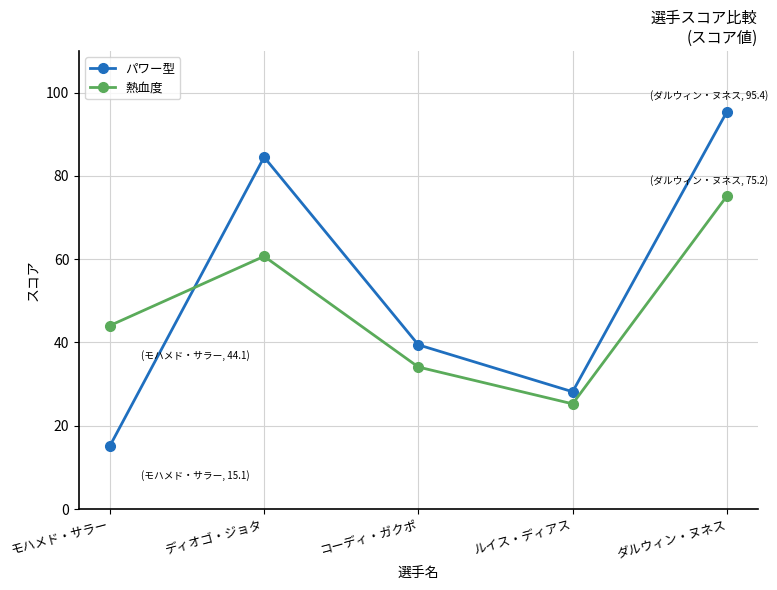

Between ディオゴ・ジョタ and コーディ・ガクポ, which series saw the biggest shift?

パワー型